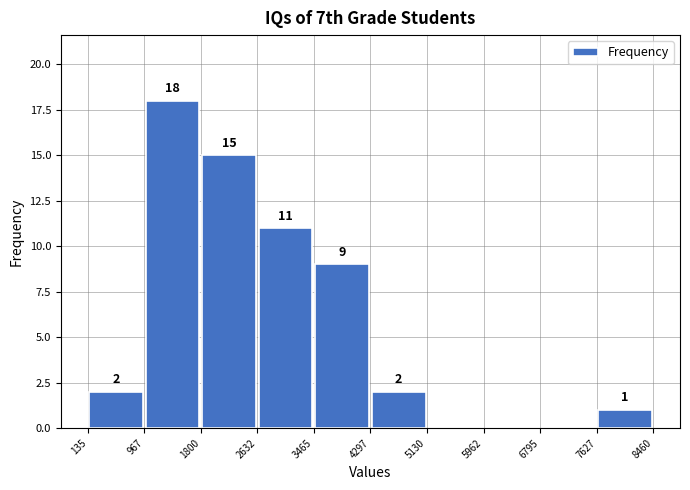

Which range on the x-axis has the tallest bar?

967 to 1800